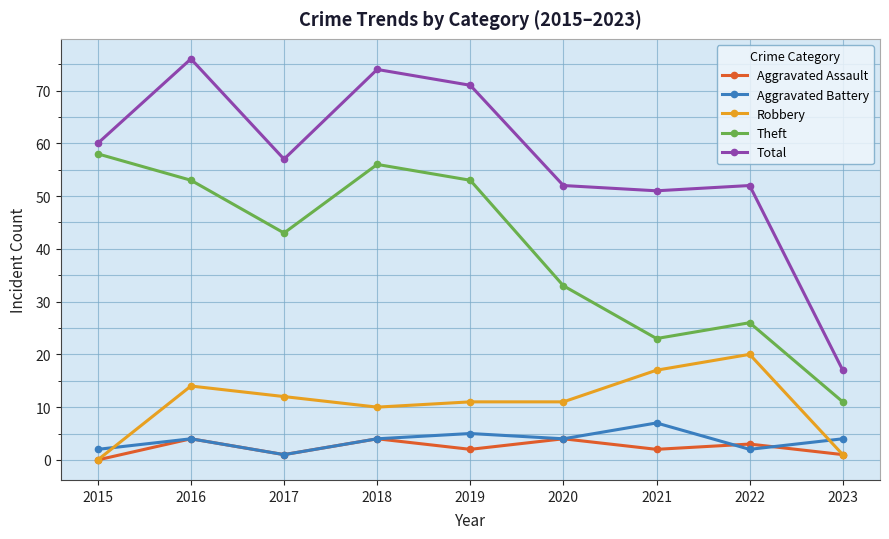

What is the difference between the highest and lowest values at 2019?

69